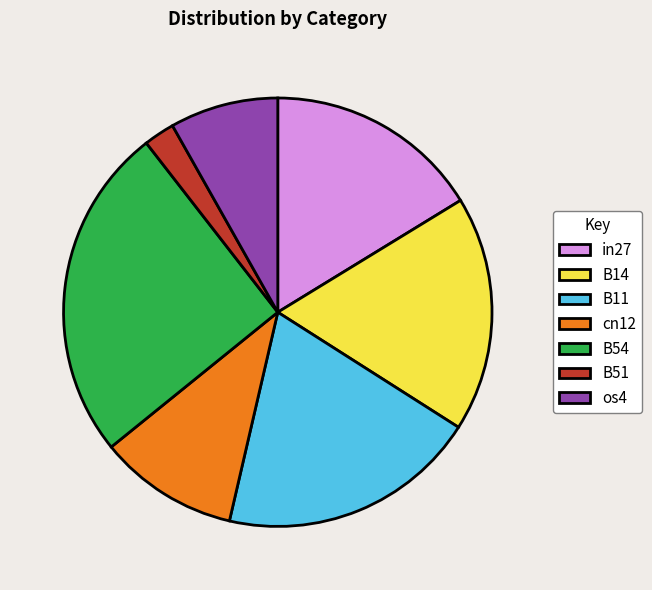

Is there a majority slice in this chart?

No